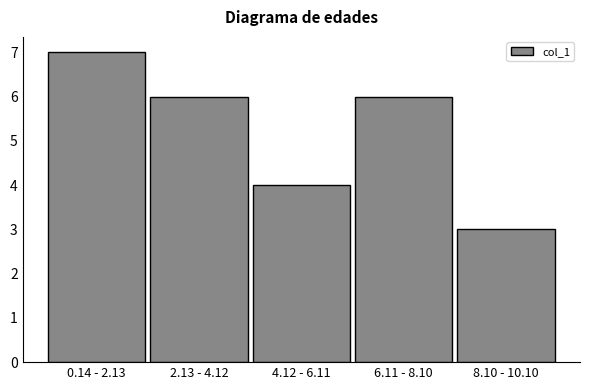

Reading right to left, what are all the values shown in this chart?

3	6	4	6	7